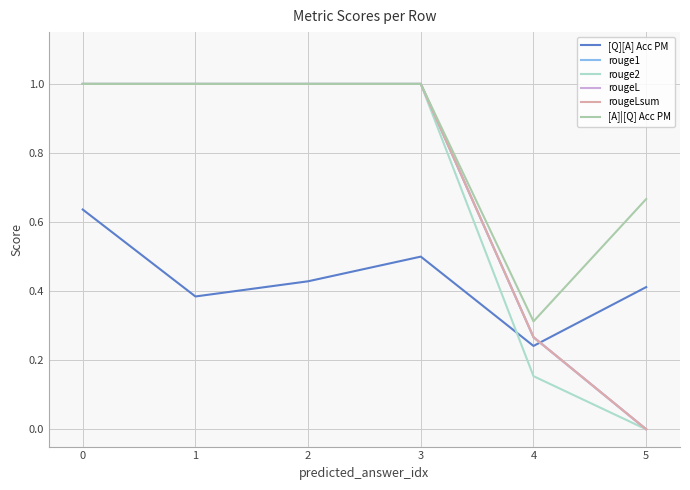

What is the greatest value displayed?

1.0